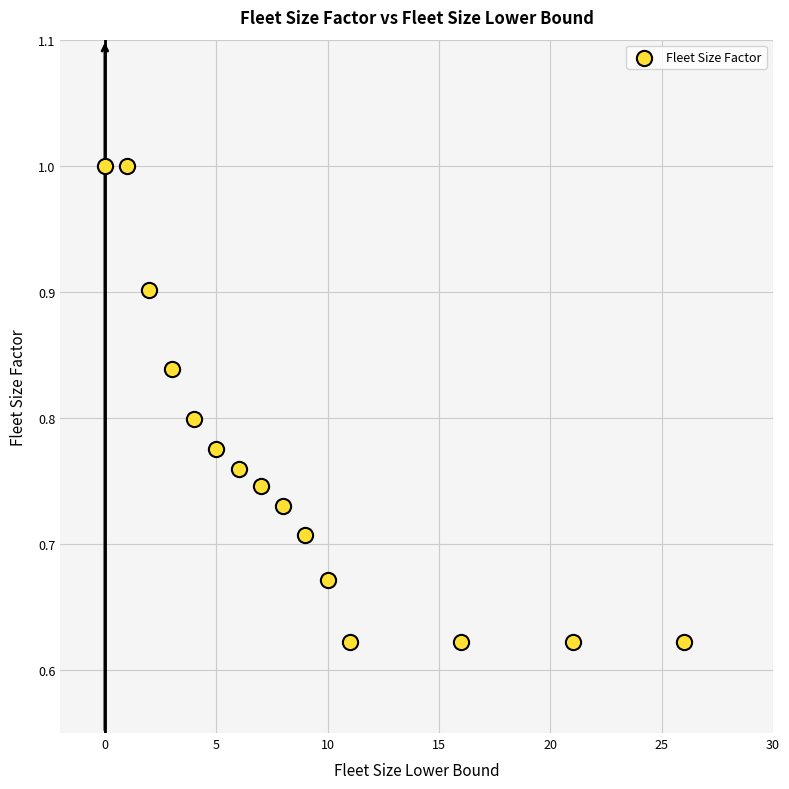

What is the range of X values (max minus min)?

26.0